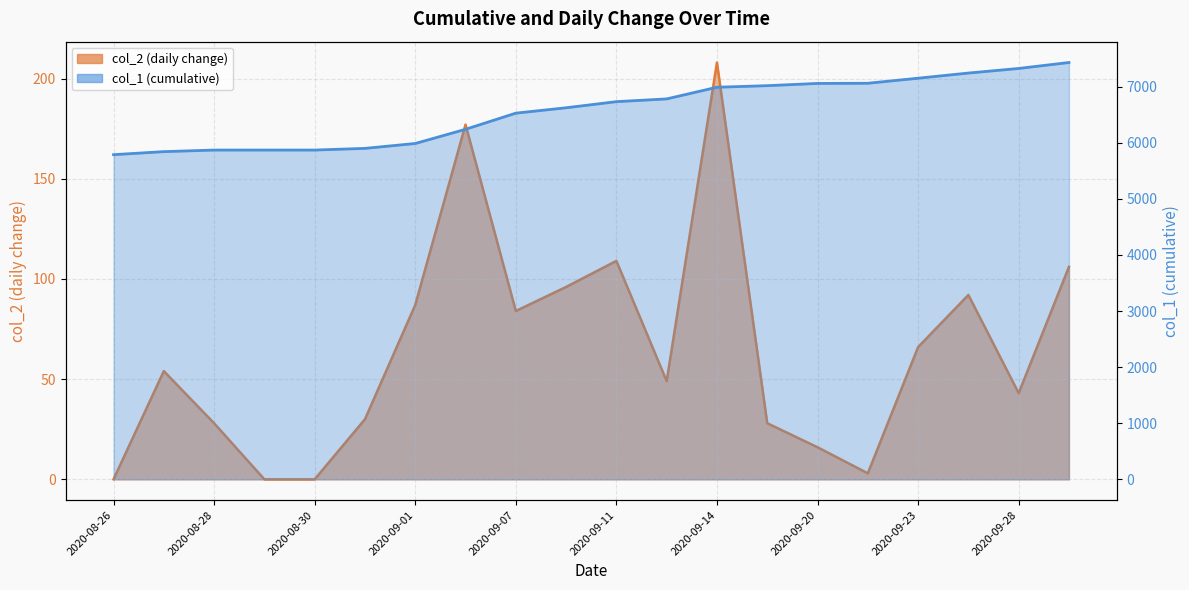

Which has a higher value, 2020-09-25 or 2020-08-28?

2020-09-25